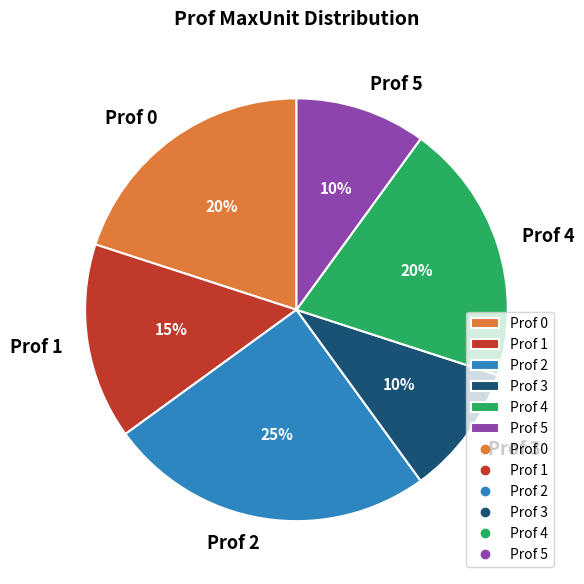

What is the largest slice in the pie chart?

Prof 2